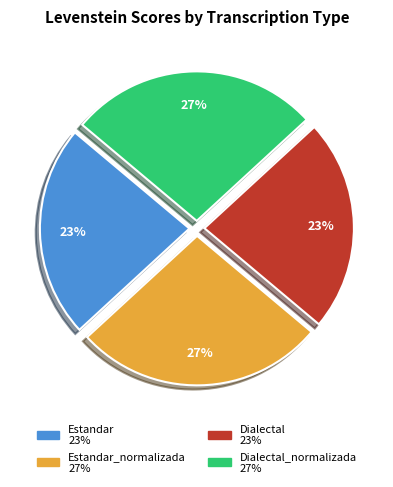

Is there any slice that represents more than half of the pie?

No